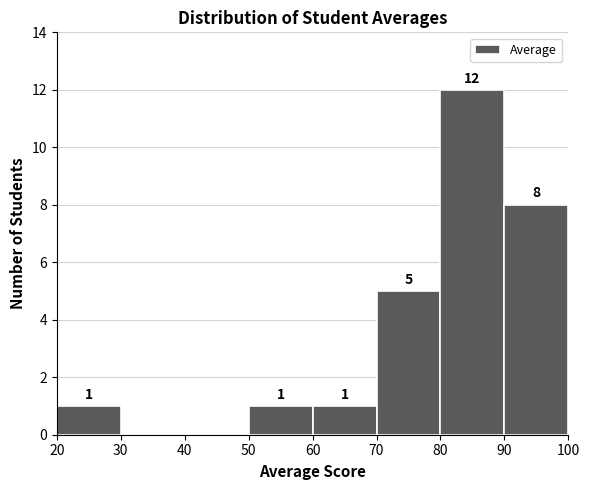

Which range on the x-axis has the tallest bar?

80 to 90